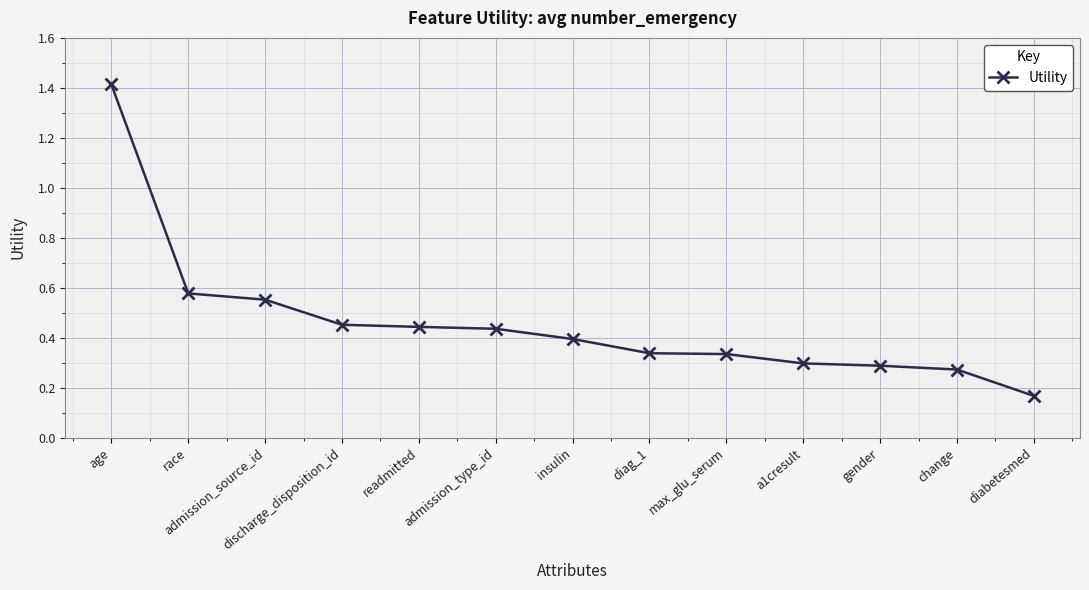

The chart shows a value of 0.4 at readmitted. True or false?

True